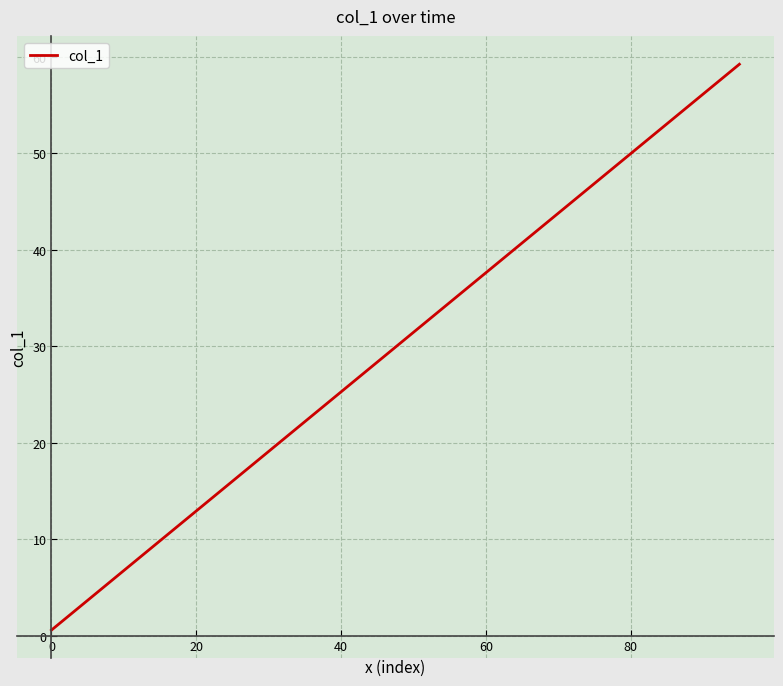

What is the difference between the maximum and minimum values?

58.7